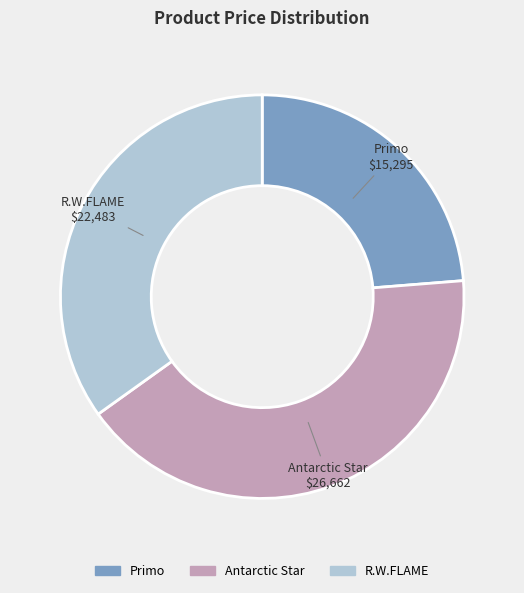

Does R.W.FLAME account for over 50% of the chart?

No